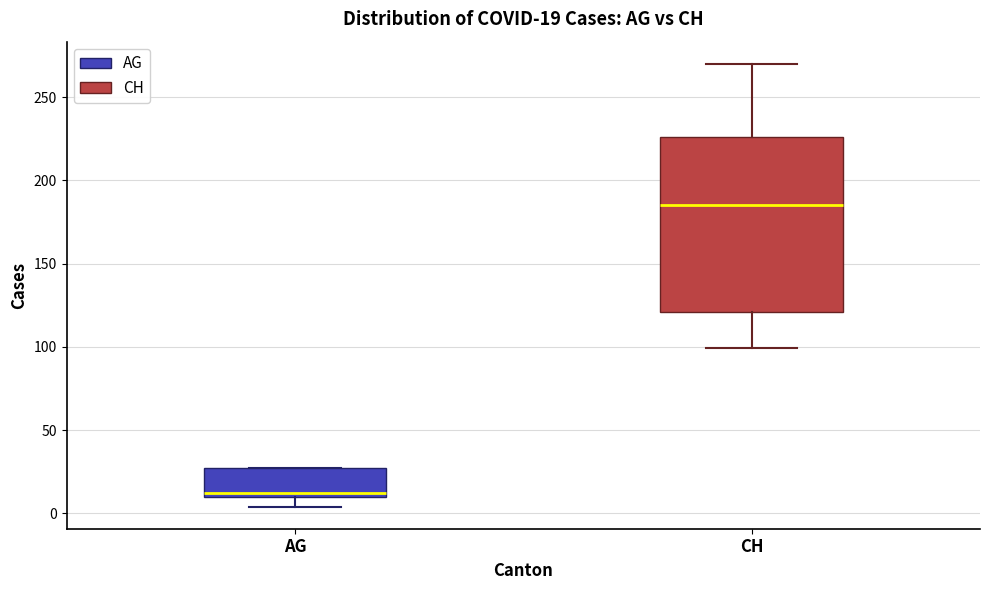

Comparing the boxes themselves (not the whiskers), which one is the tallest?

CH